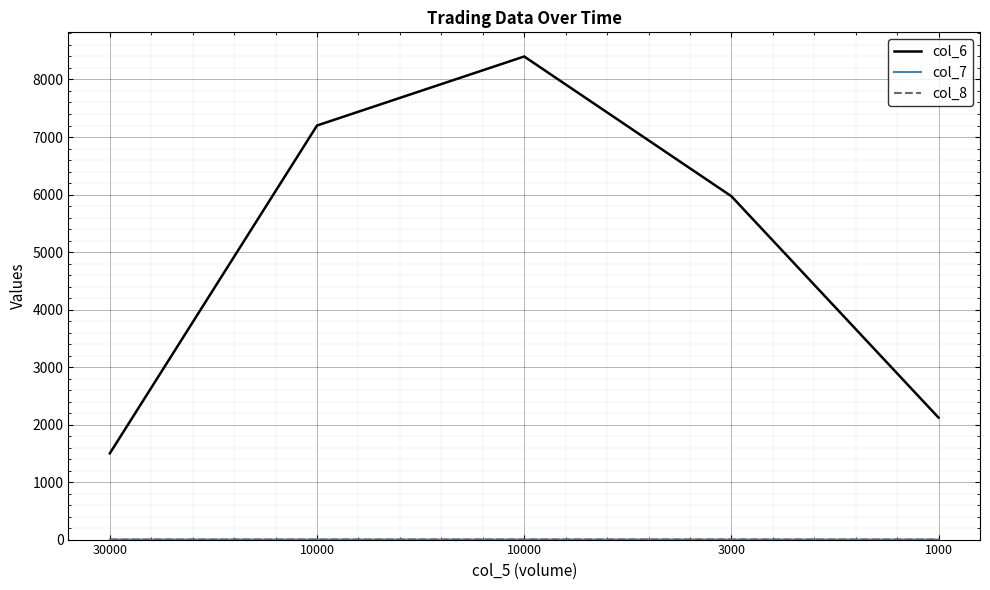

What is the value of the col_6 point at the 2nd from the left?

7200.0